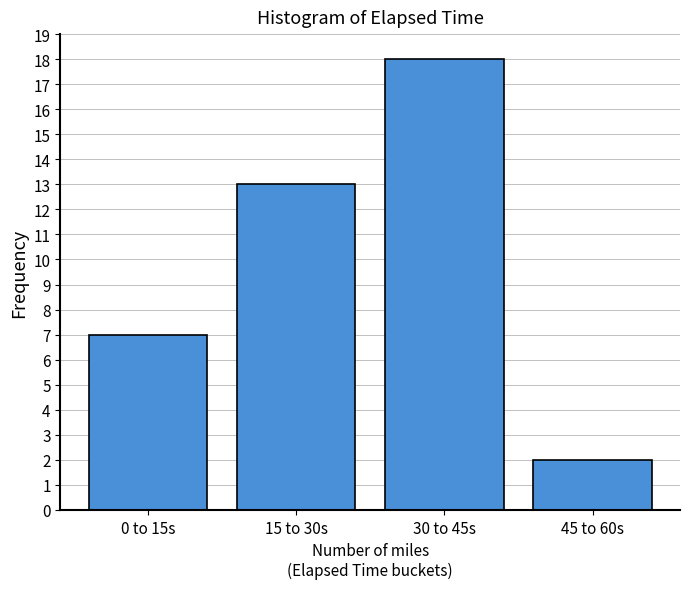

Reading left to right, extract all data points from this chart.

0 to 15s=7	15 to 30s=13	30 to 45s=18	45 to 60s=2